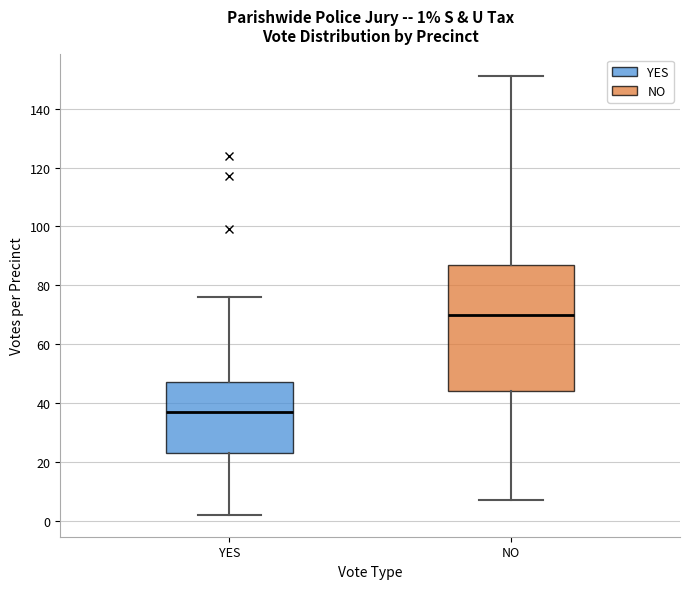

Which box is the tallest, from its lower edge to its upper edge?

NO